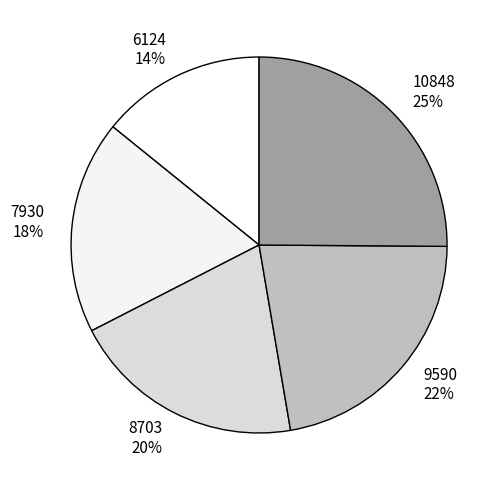

To the nearest percent, what portion does 8703 represent?

20%